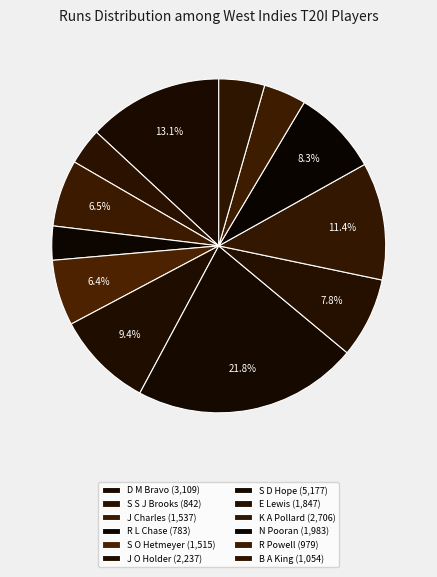

Count the number of slices in the pie.

12